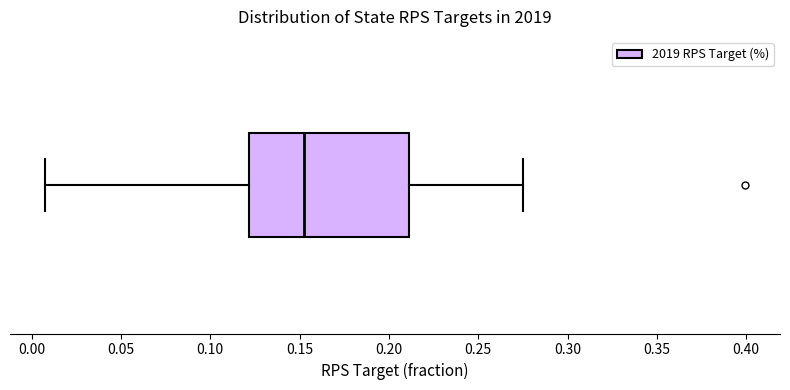

Read this box plot against the x-axis: the position of the median line, the range covered by the box, and the ends of both whiskers. The values are not printed on the chart, so give them approximately, as read against the axis.

median 0.155, box 0.120 to 0.210, whiskers 0.010 to 0.275